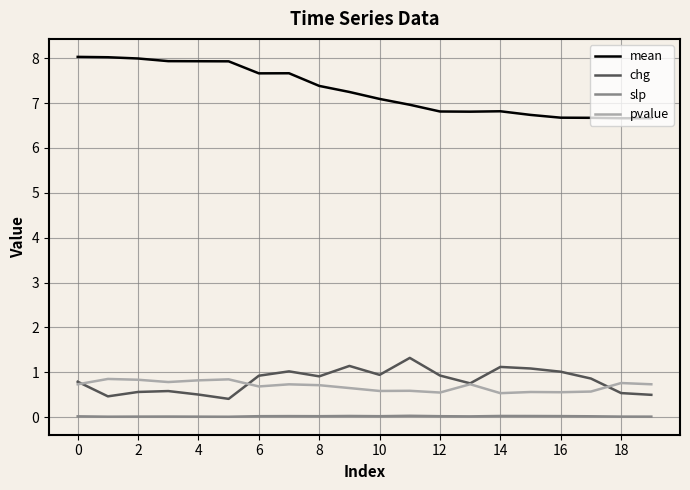

At how many categories does at least one series exceed 5?

20